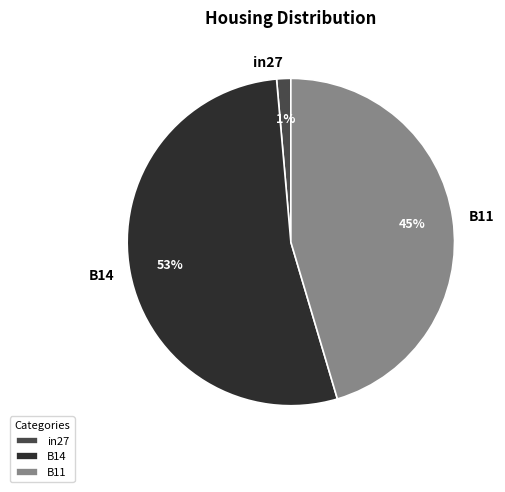

Count the number of slices in the pie.

3